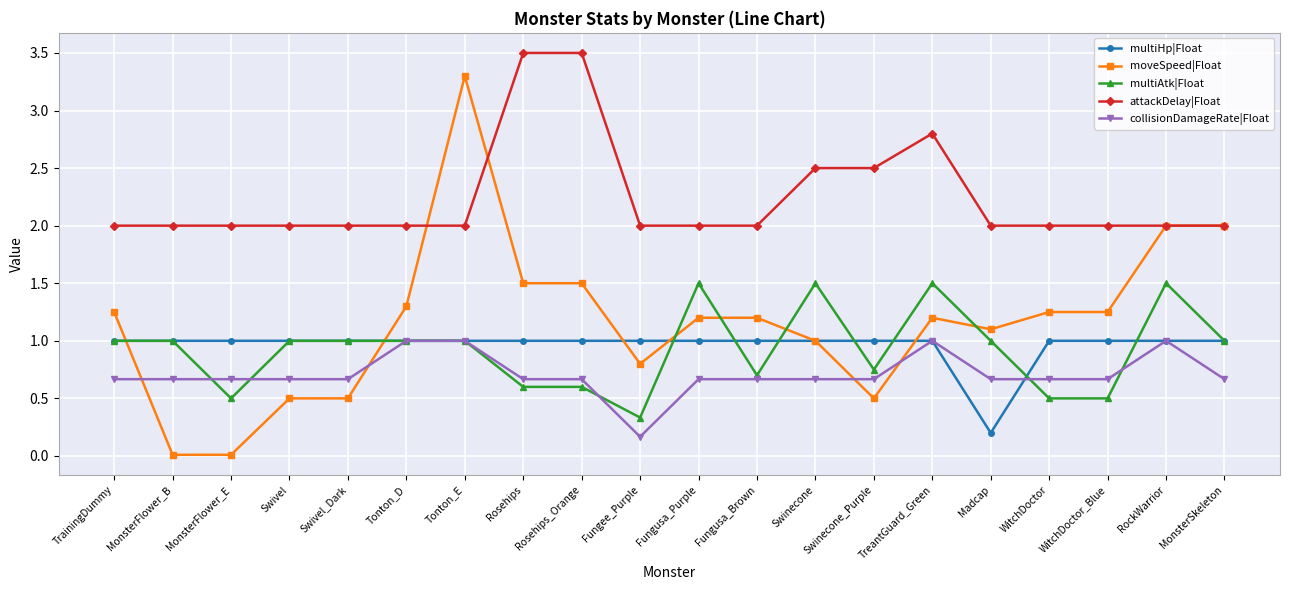

Is the value of collisionDamageRate|Float at MonsterSkeleton greater than the value of multiAtk|Float at MonsterFlower_E?

Yes